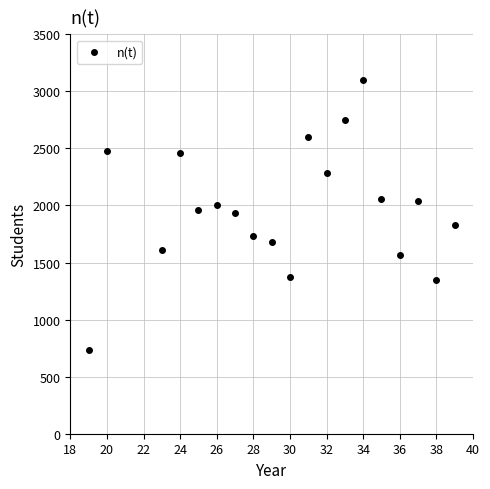

What is the range of Y values (max minus min)?

2365.4